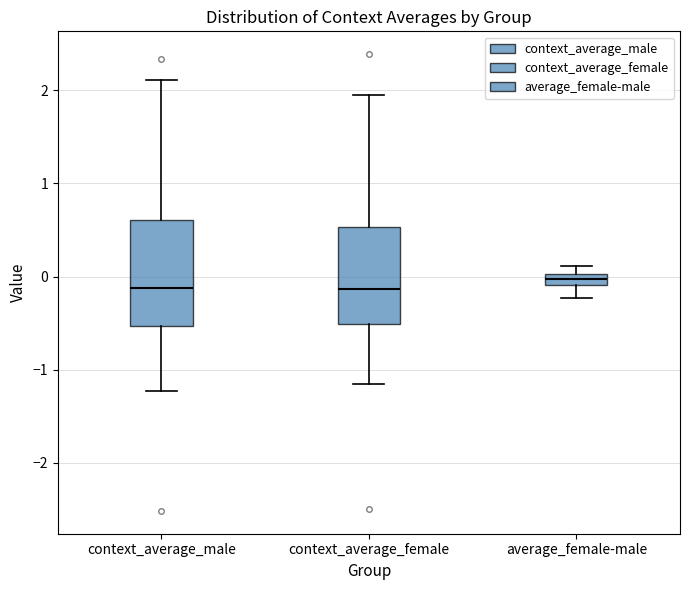

Where is the upper edge of the box for average_female-male on the y-axis? The values are not printed on the chart, so give them approximately, as read against the axis.

0.0